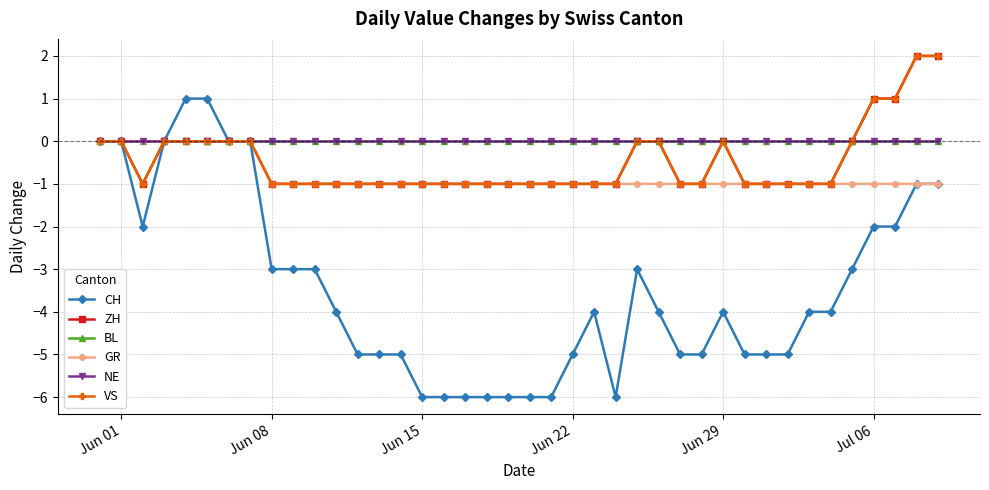

Reading left to right, transcribe all the data shown in this chart.

CH: 0	0	-2	0	1	1	0	0	-3	-3	-3	-4	-5	-5	-5	-6	-6	-6	-6	-6	-6	-6	-5	-4	-6	-3	-4	-5	-5	-4	-5	-5	-5	-4	-4	-3	-2	-2	-1	-1
ZH: 0	0	-1	0	0	0	0	0	-1	-1	-1	-1	-1	-1	-1	-1	-1	-1	-1	-1	-1	-1	-1	-1	-1	0	0	-1	-1	0	-1	-1	-1	-1	-1	0	1	1	2	2
BL: 0	0	0	0	0	0	0	0	0	0	0	0	0	0	0	0	0	0	0	0	0	0	0	0	0	0	0	0	0	0	0	0	0	0	0	0	0	0	0	0
GR: 0	0	0	0	0	0	0	0	-1	-1	-1	-1	-1	-1	-1	-1	-1	-1	-1	-1	-1	-1	-1	-1	-1	-1	-1	-1	-1	-1	-1	-1	-1	-1	-1	-1	-1	-1	-1	-1
NE: 0	0	0	0	0	0	0	0	0	0	0	0	0	0	0	0	0	0	0	0	0	0	0	0	0	0	0	0	0	0	0	0	0	0	0	0	0	0	0	0
VS: 0	0	-1	0	0	0	0	0	-1	-1	-1	-1	-1	-1	-1	-1	-1	-1	-1	-1	-1	-1	-1	-1	-1	0	0	-1	-1	0	-1	-1	-1	-1	-1	0	1	1	2	2